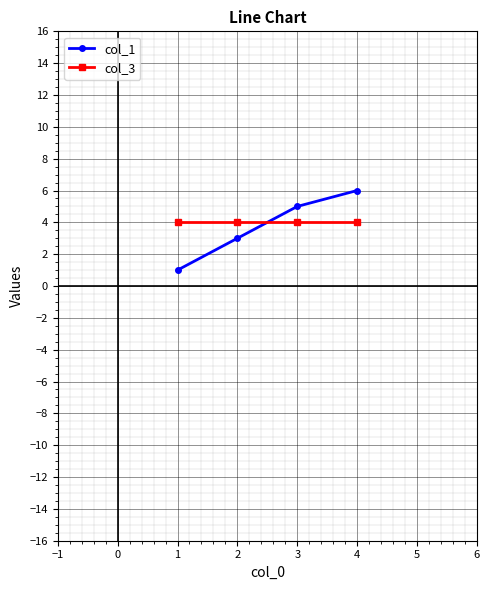

Which series ends up on top after the final intersection of col_3 and col_1?

col_1